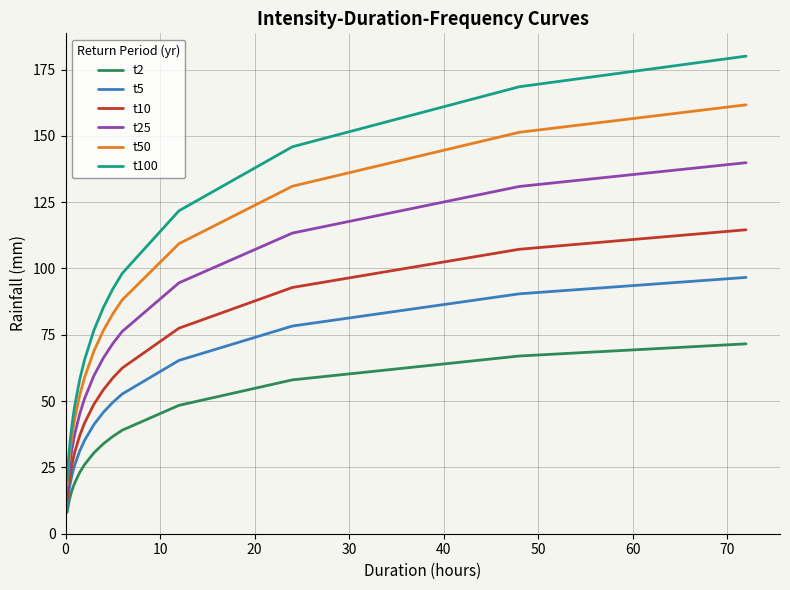

Which series has the widest spread of values?

t100